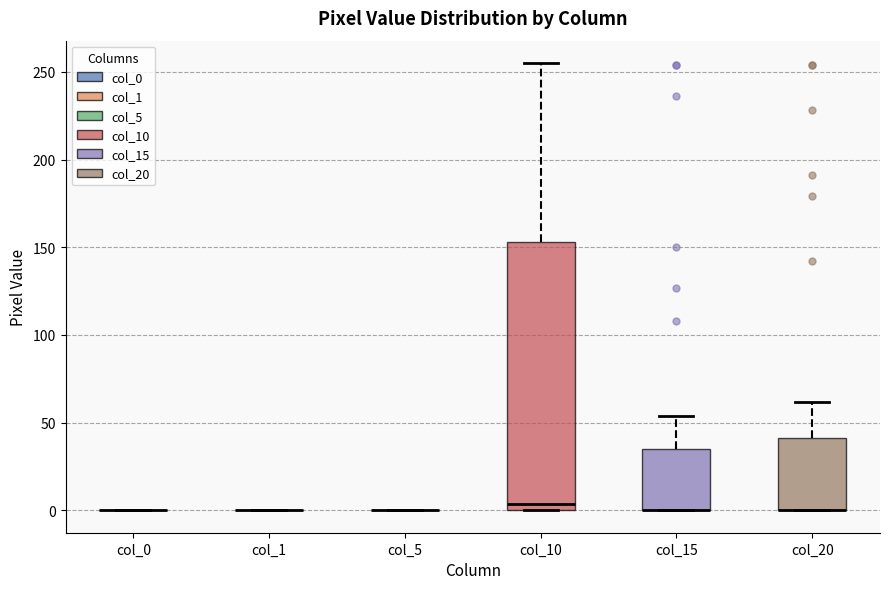

Which box is the tallest, from its lower edge to its upper edge?

col_10